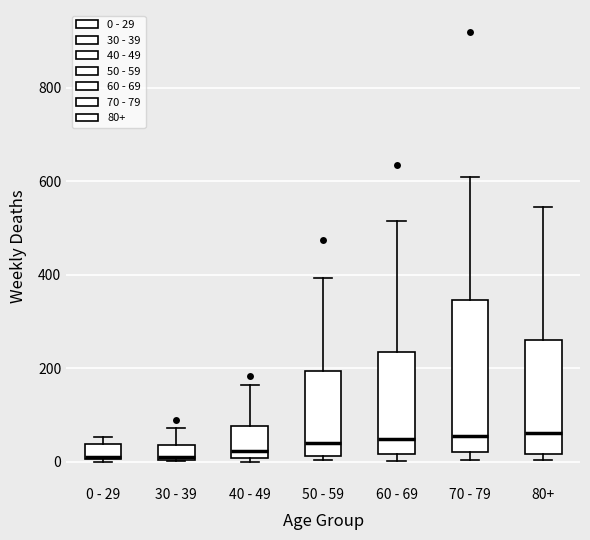

Reading left to right, transcribe this box plot: for each box, give where its median line is, the range the box spans, and where its two whiskers end, as read against the y-axis. The values are not printed on the chart, so give them approximately, as read against the axis.

0 - 29: median 20, box 0 to 40, whiskers 0 to 60
30 - 39: median 20, box 0 to 40, whiskers 0 to 80
40 - 49: median 20, box 0 to 80, whiskers 0 (just below the box's lower edge) to 160
50 - 59: median 40, box 20 to 200, whiskers 0 to 400
60 - 69: median 40, box 20 to 240, whiskers 0 to 520
70 - 79: median 60, box 20 to 340, whiskers 0 to 600
80+: median 60, box 20 to 260, whiskers 0 to 540